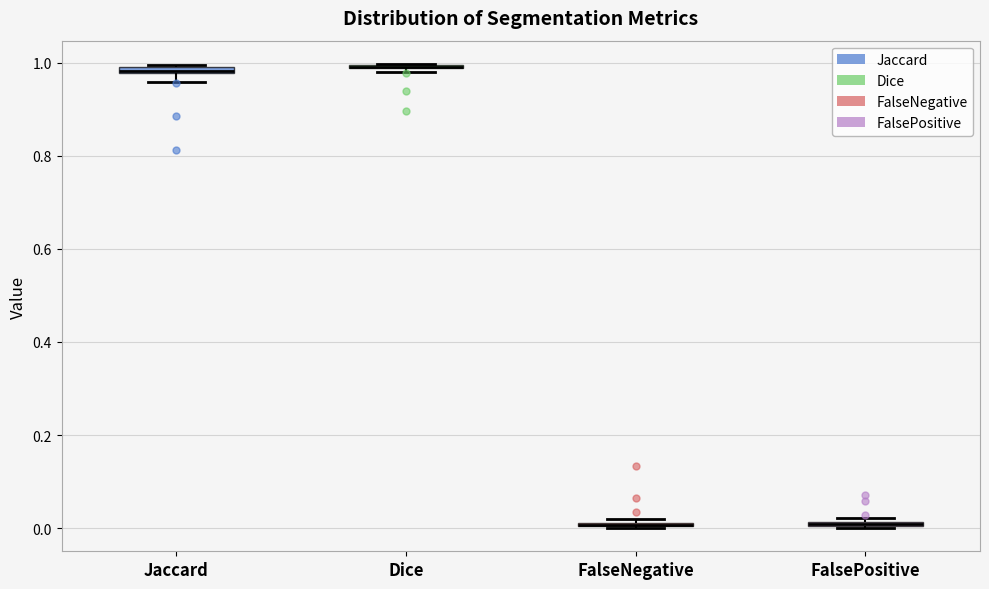

Where is the lower edge of the box for Jaccard on the y-axis? The values are not printed on the chart, so give them approximately, as read against the axis.

0.98